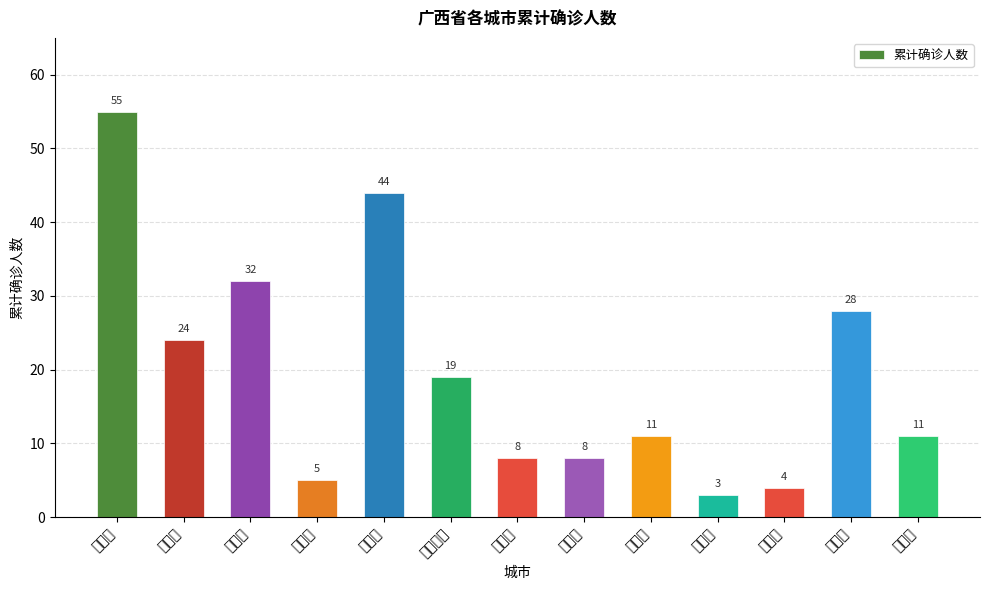

List the labels in order of value, largest first.

南宁市, 北海市, 桂林市, 河池市, 柳州市, 防城港市, 玉林市, 来宾市, 钦州市, 贵港市, 梧州市, 贺州市, 百色市